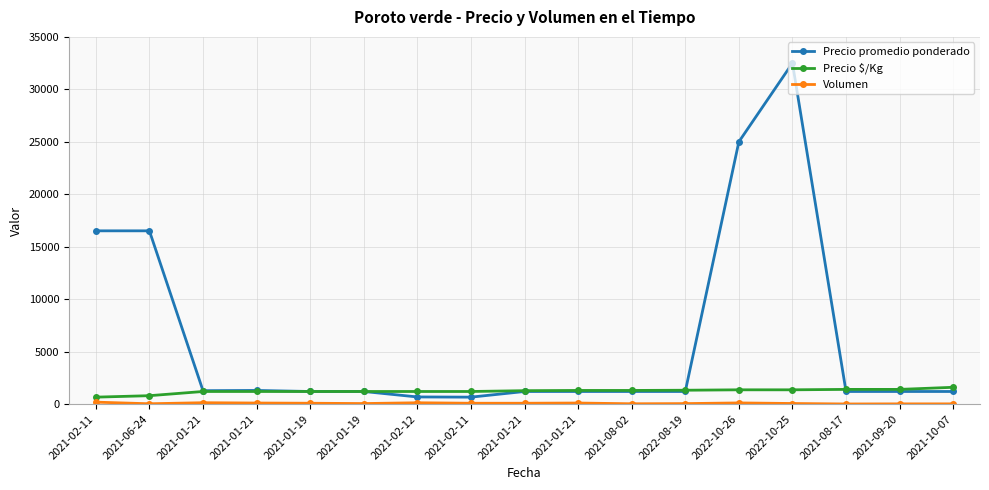

Where does the Precio $/Kg series first go above 1277?

2021-01-21